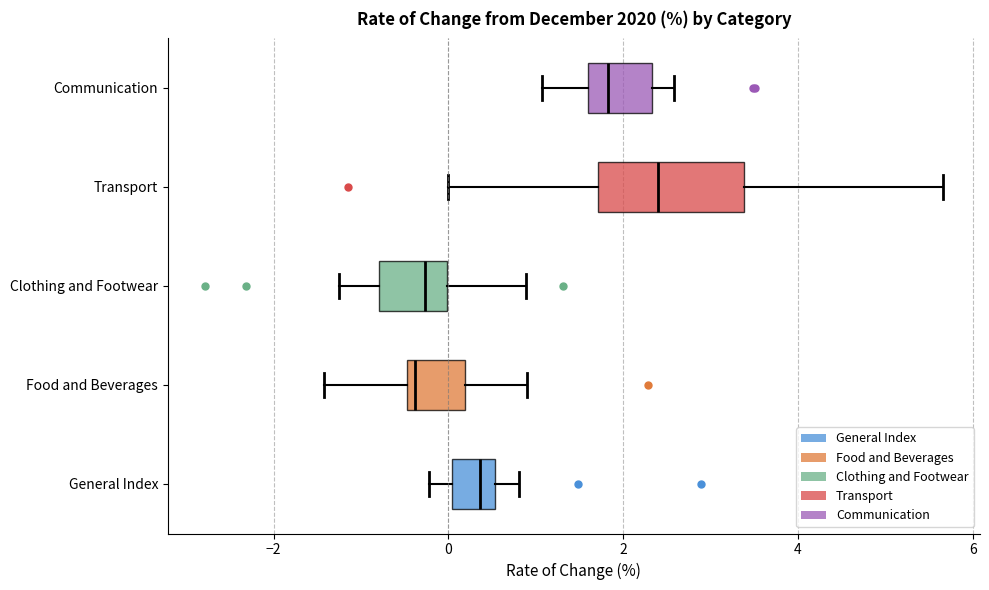

Reading bottom to top, read every box against the x-axis: the position of its median line, the range the box covers, and the ends of its whiskers. The values are not printed on the chart, so give them approximately, as read against the axis.

General Index: median 0.4, box 0.0 to 0.6, whiskers -0.2 to 0.8
Food and Beverages: median -0.4 (just right of the box's left edge), box -0.4 to 0.2, whiskers -1.4 to 1.0
Clothing and Footwear: median -0.2, box -0.8 to 0.0, whiskers -1.2 to 0.8
Transport: median 2.4, box 1.8 to 3.4, whiskers 0.0 to 5.6
Communication: median 1.8, box 1.6 to 2.4, whiskers 1.0 to 2.6